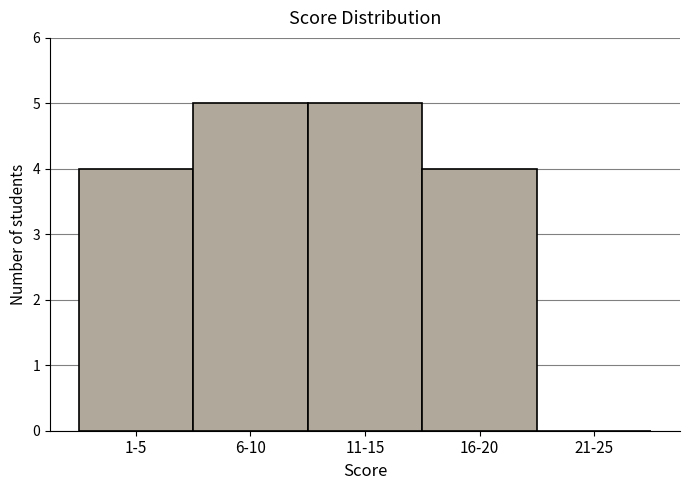

Reading right to left, extract all data points from this chart.

21-25=0	16-20=4	11-15=5	6-10=5	1-5=4